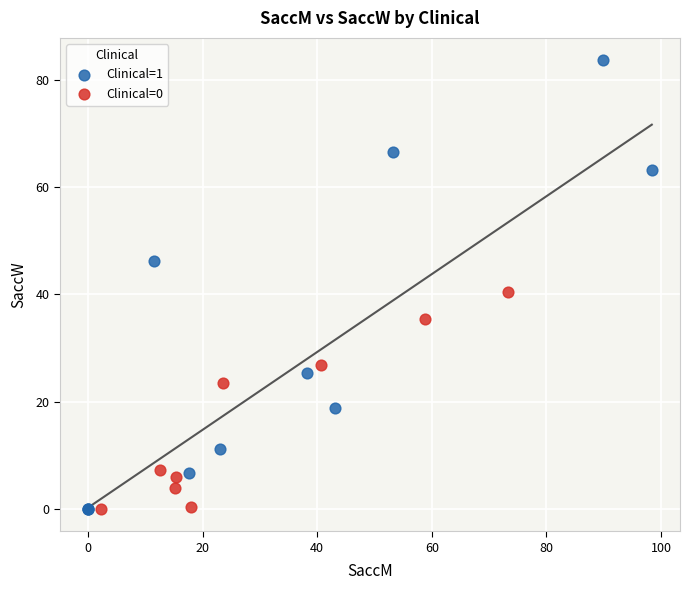

Which series reaches the maximum Y coordinate?

Clinical=1